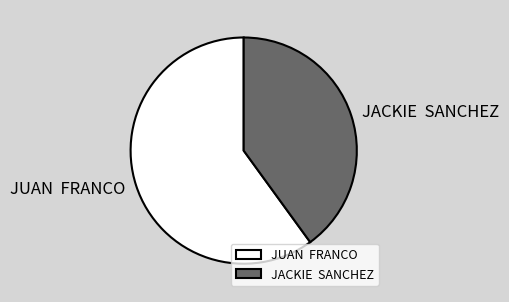

Do JUAN FRANCO and JACKIE SANCHEZ together represent more than half of the pie?

Yes